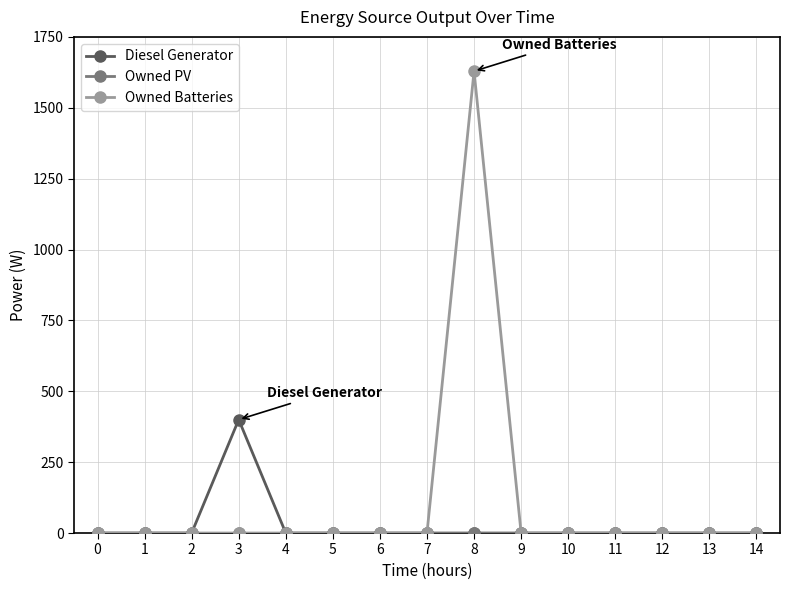

Which series has the largest range (max minus min)?

Owned Batteries